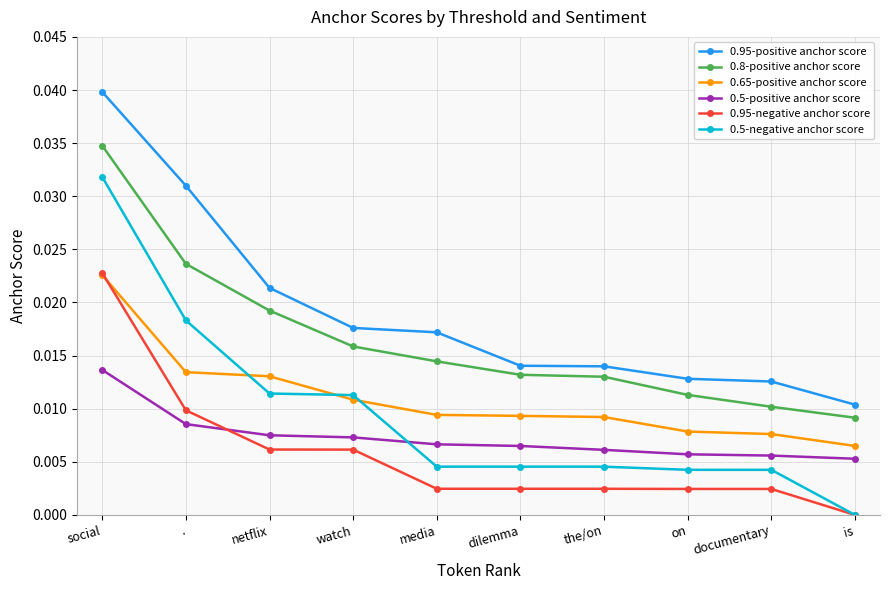

At which category is the sum across all series the highest?

social